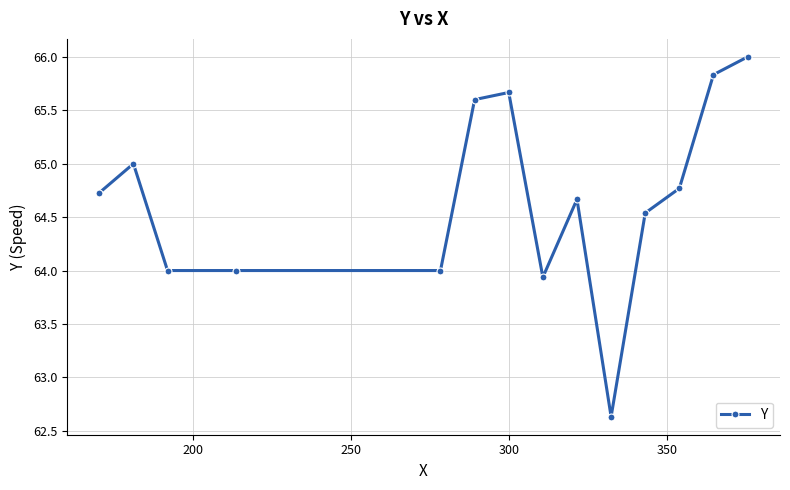

What is the minimum value shown in the chart?

62.6